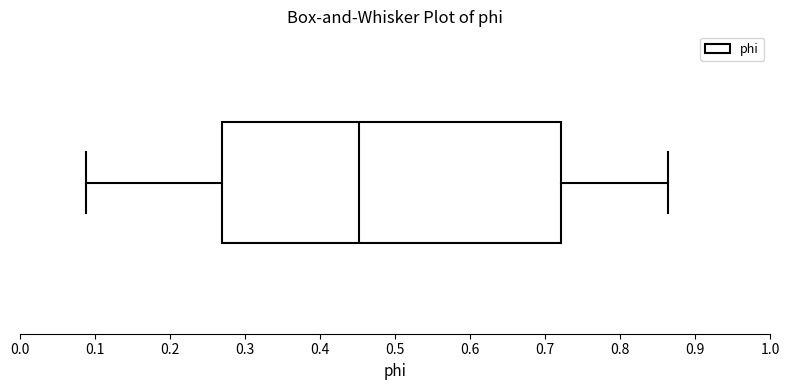

Read this box plot against the x-axis: the position of the median line, the range covered by the box, and the ends of both whiskers. The values are not printed on the chart, so give them approximately, as read against the axis.

median 0.45, box 0.27 to 0.72, whiskers 0.09 to 0.86